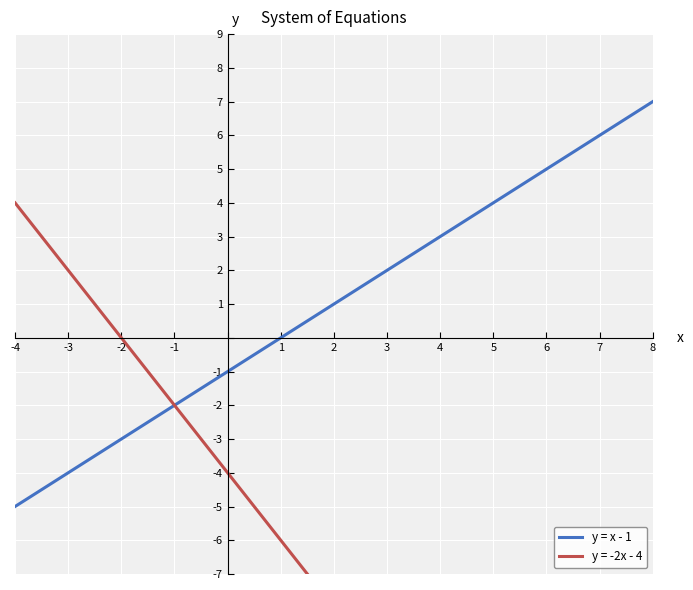

How many lines are shown in the chart?

2